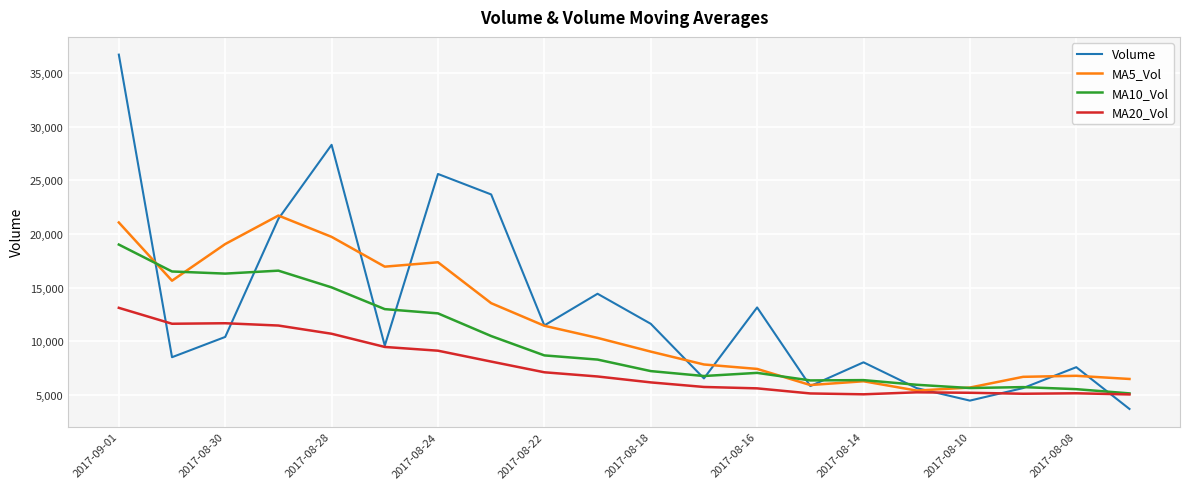

Which series ends up on top after the final intersection of MA20_Vol and Volume?

MA20_Vol